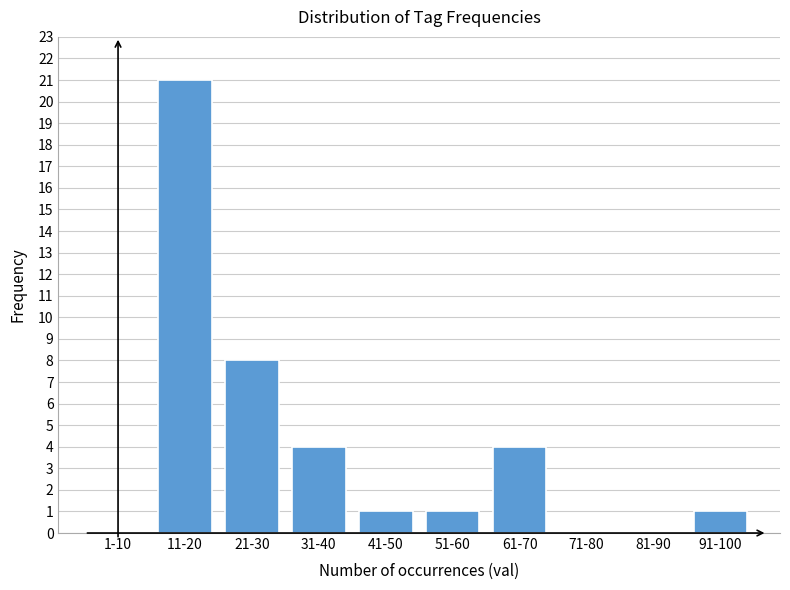

Between 51-60 and 61-70, which is larger?

61-70